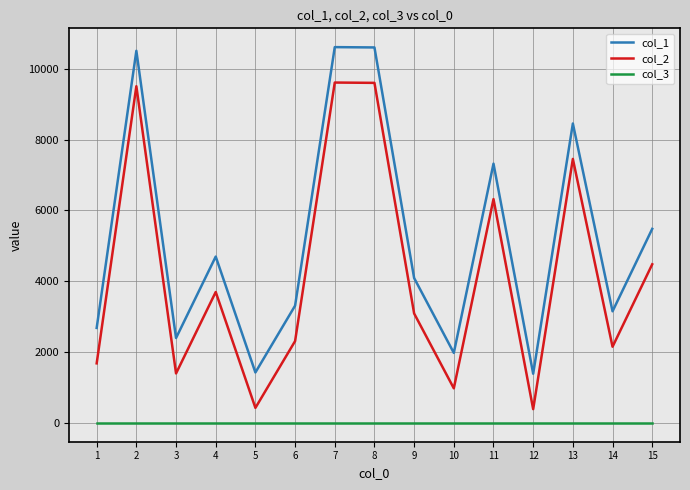

True or false: col_1 has a value of 4697 at 4.

True